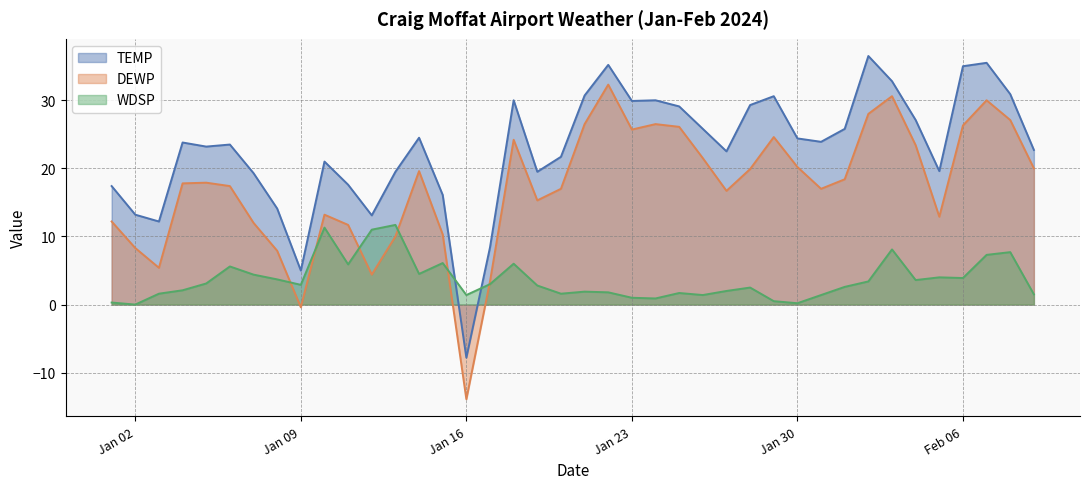

Which series has the largest total across all categories?

TEMP